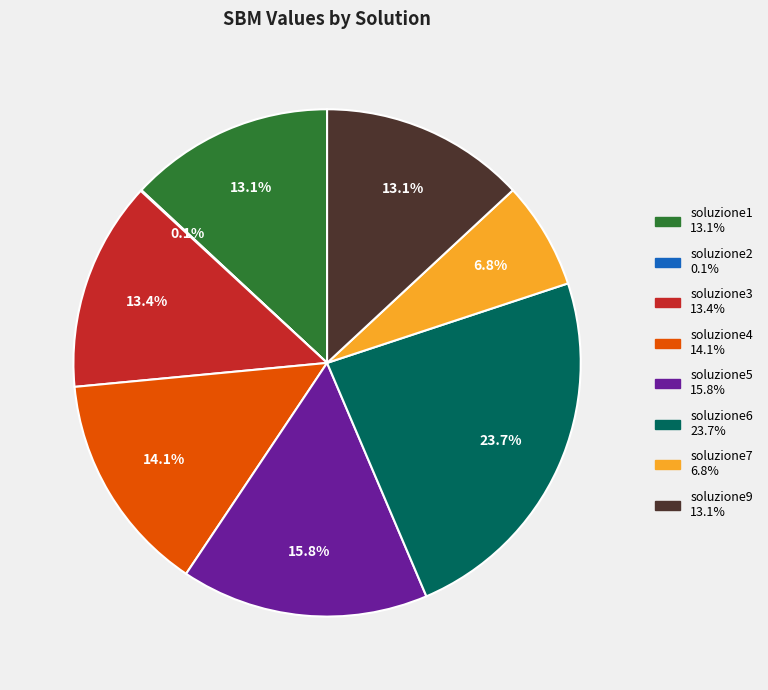

What is the largest slice in the pie chart?

soluzione6